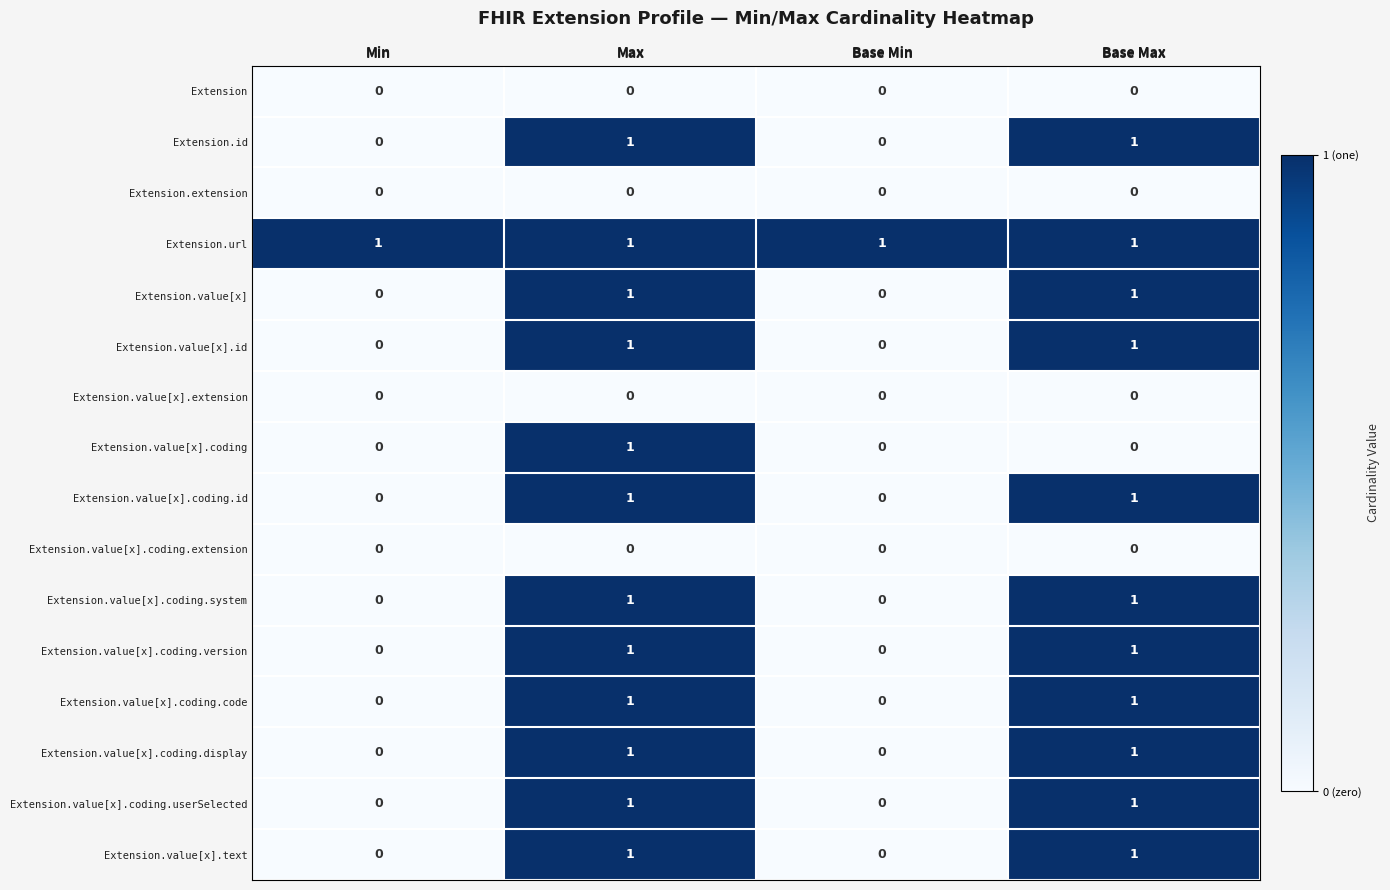

At which category is the sum across all series the highest?

Max